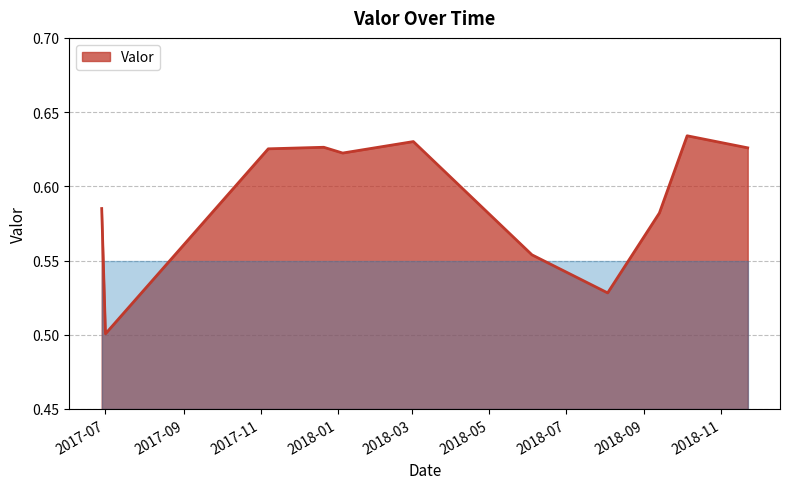

Which category has the lowest value across all series?

2017-07